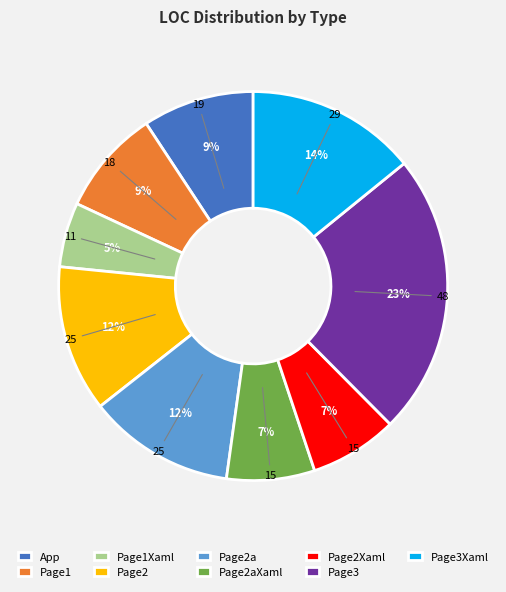

What is the smallest slice in the pie chart?

Page1Xaml